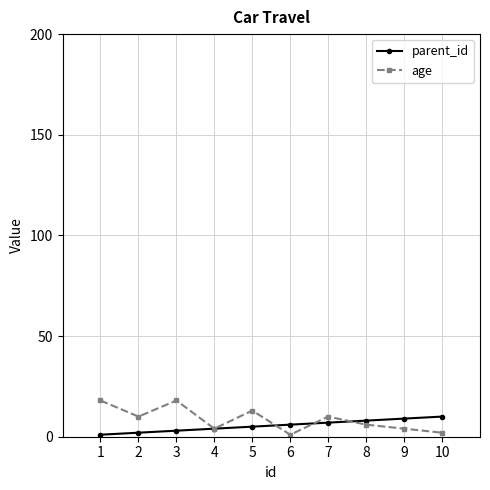

How many age values are between 4 and 13?

6